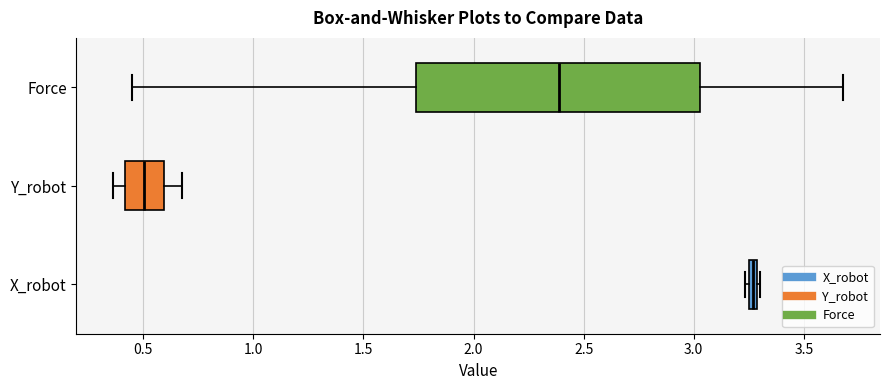

Which box is the widest, from its left edge to its right edge?

Force